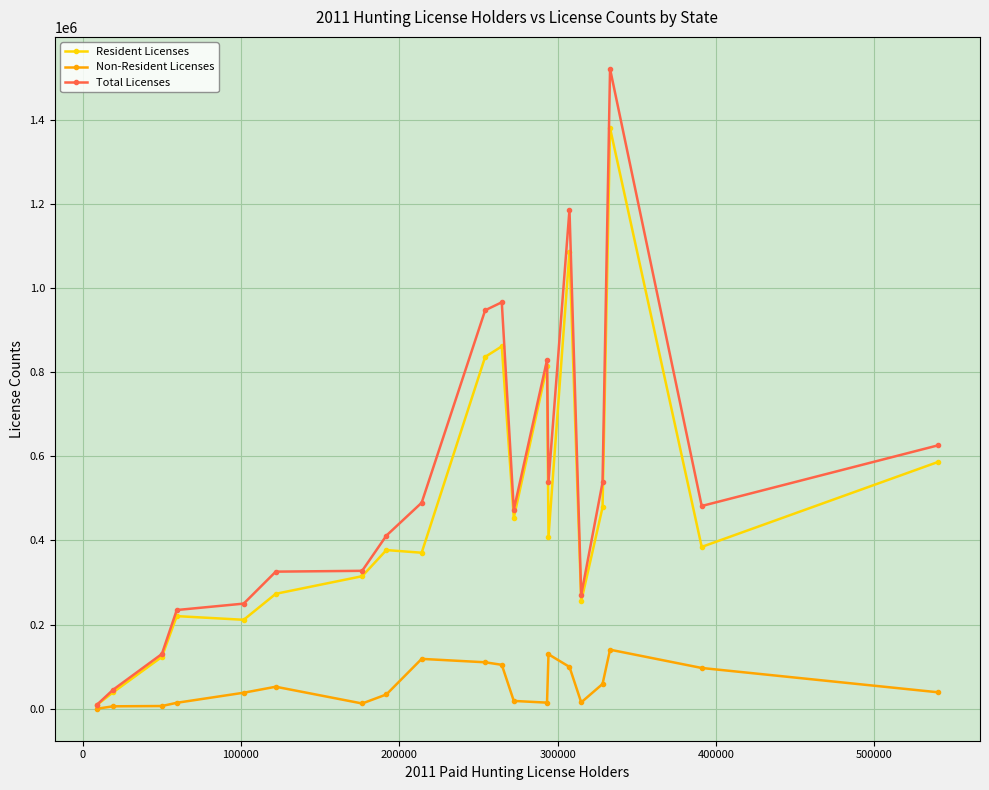

What are all the series names shown in the legend?

Resident Licenses, Non-Resident Licenses, Total Licenses